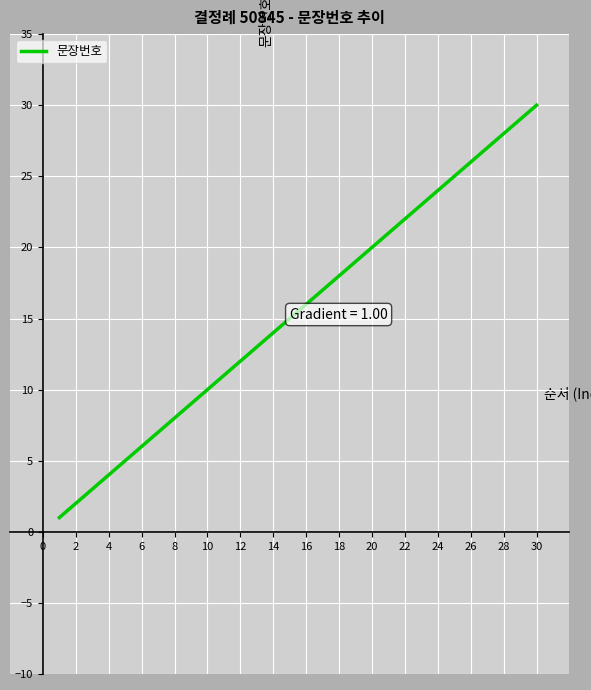

What is the greatest value displayed?

30